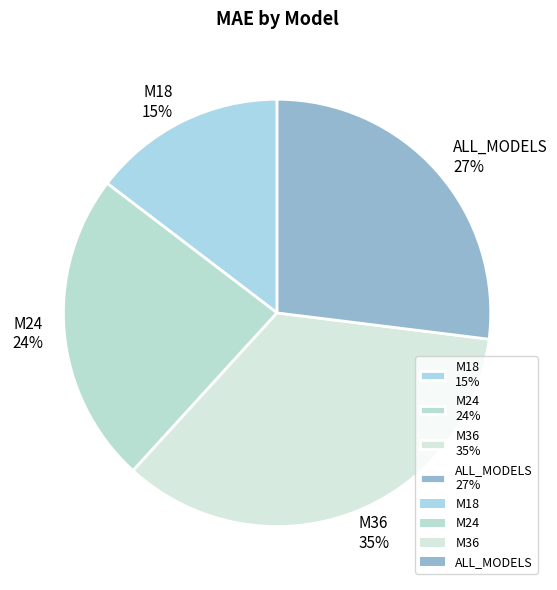

To the nearest percent, what percentage of the pie is M36?

35%